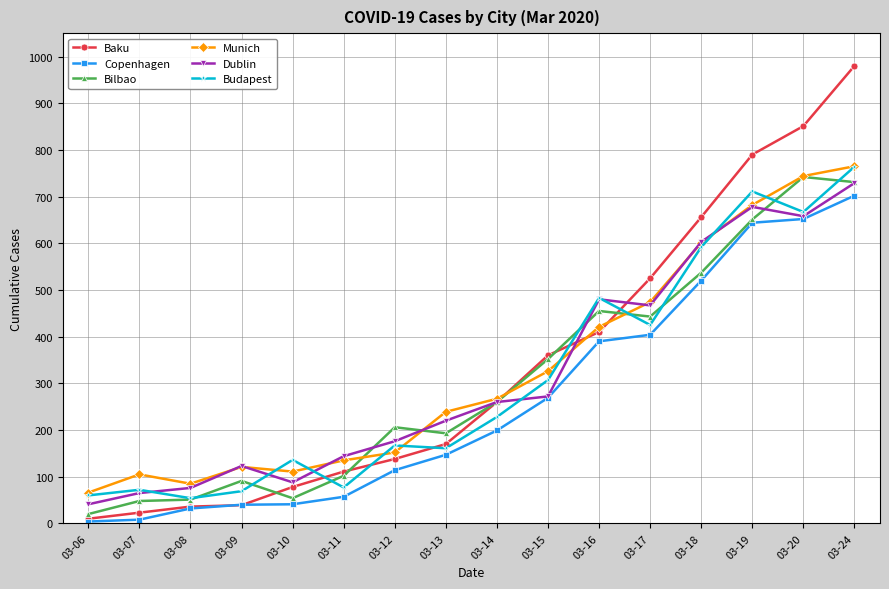

The value of Munich at 03-19 is 977. True or false?

False